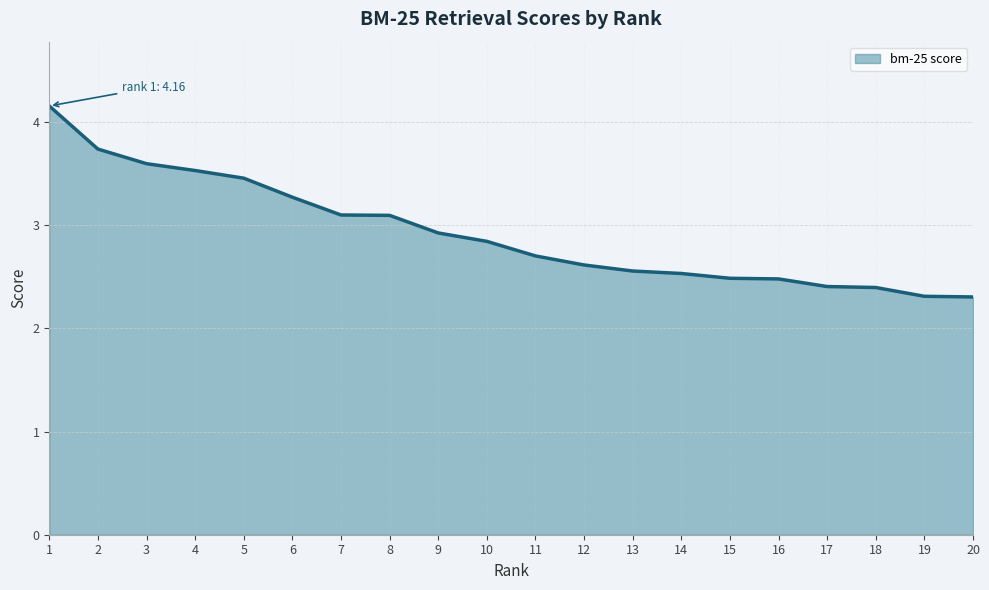

Is it true that the value at 11 is 1.2?

False